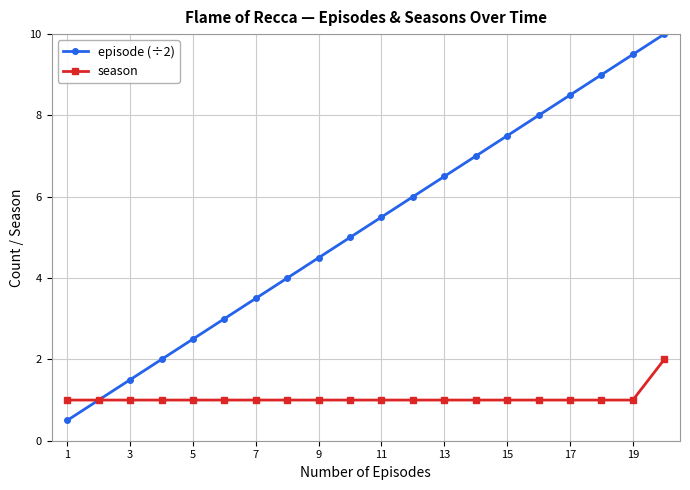

Which series has the largest total across all categories?

episode (÷2)